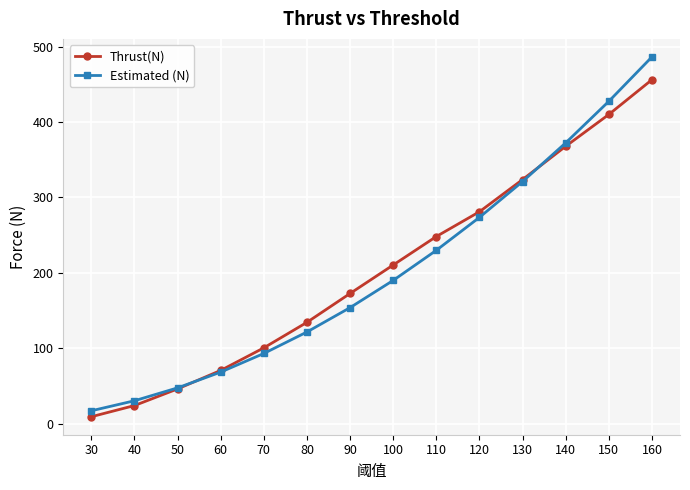

What is the maximum value for Thrust(N)?

456.2